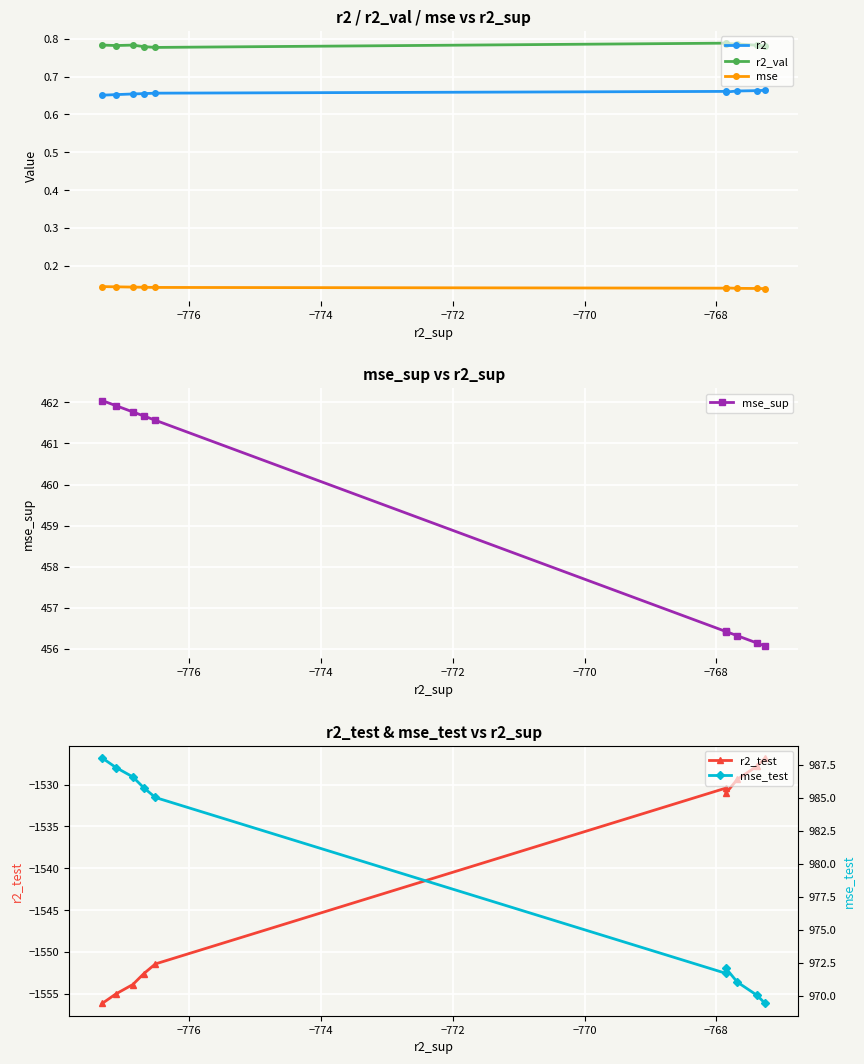

What is the highest value of the mse_sup series?

462.0